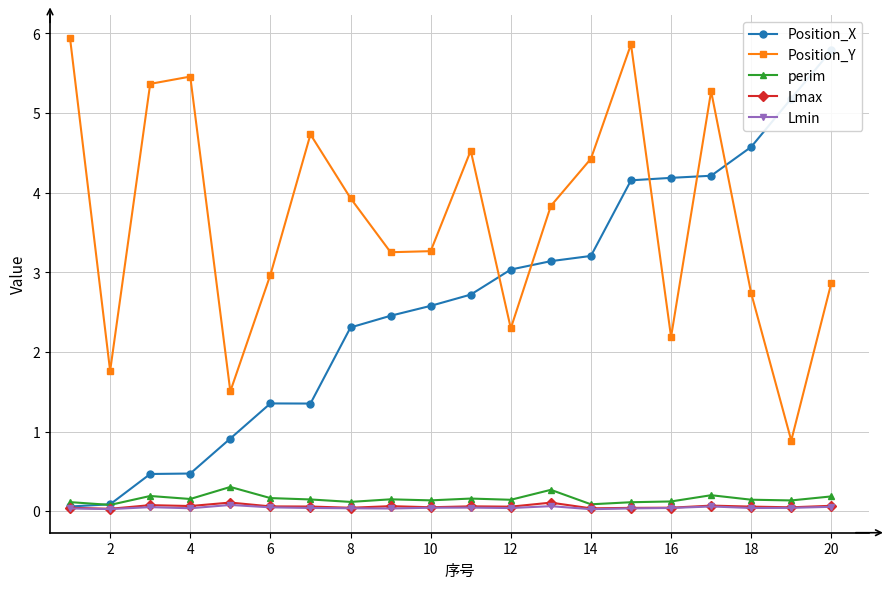

What is the value of the Position_X point at the 6th from the left?

1.4